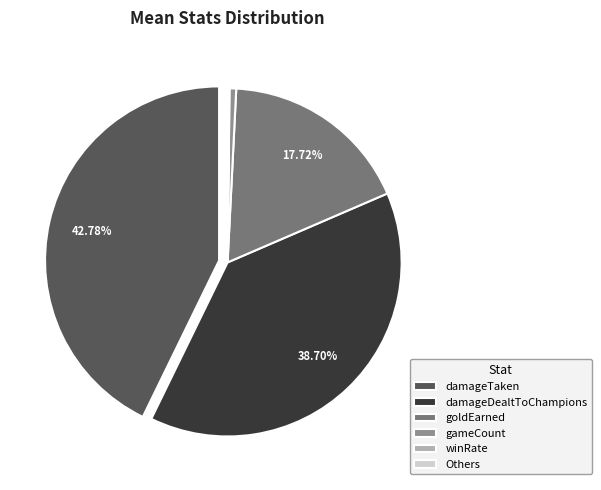

What is the ratio of the value at goldEarned to the value at damageDealtToChampions?

0.5